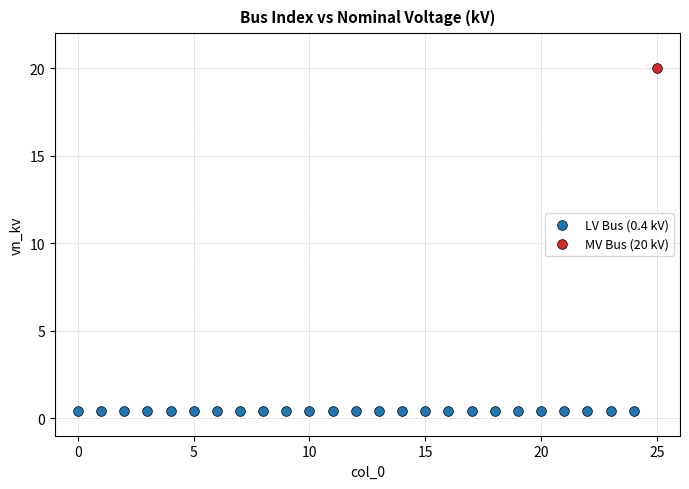

Which series contains the lowest Y value?

LV Bus (0.4 kV)